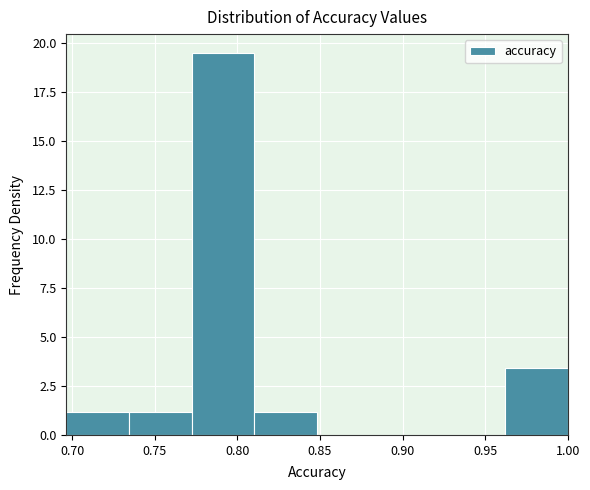

Reading left to right, transcribe this chart: for each bar, give the range it covers on the x-axis and its height. Neither the bar edges nor the heights are printed on the chart, so give them approximately, as read against the axes.

0.695 to 0.735: 1.0
0.735 to 0.770: 1.0
0.770 to 0.810: 19.5
0.810 to 0.850: 1.0
0.850 to 0.885: 0
0.885 to 0.925: 0
0.925 to 0.960: 0
0.960 to 1.000: 3.5